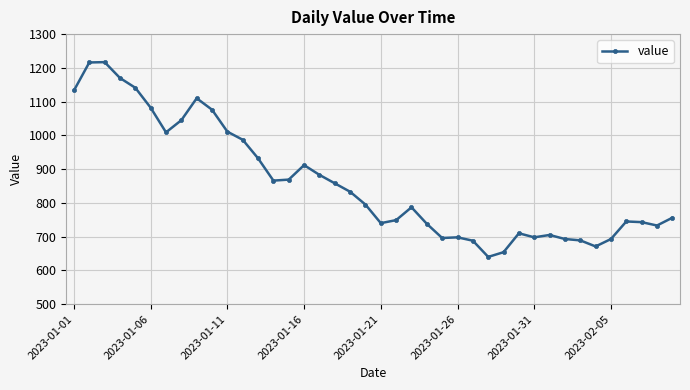

What is the value of the 31st point from the left?

698